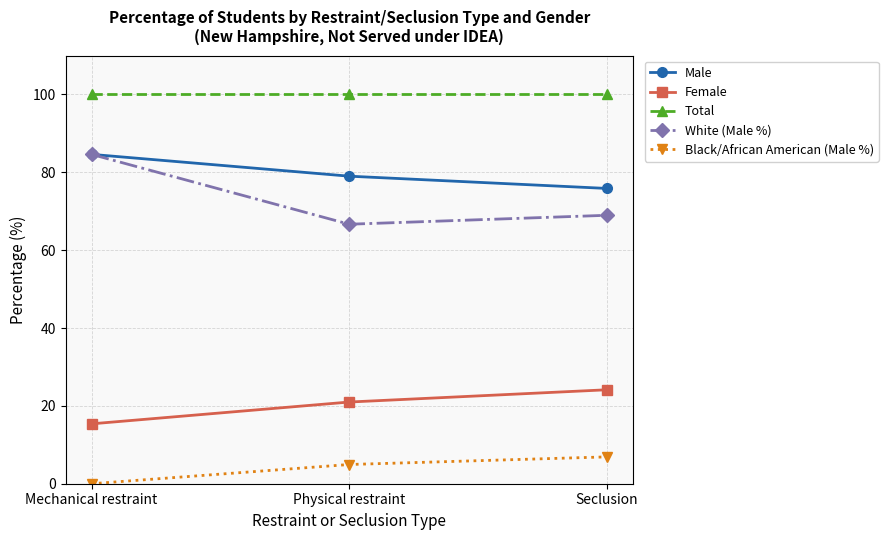

Is it true that Total equals 175.7 at Seclusion?

False